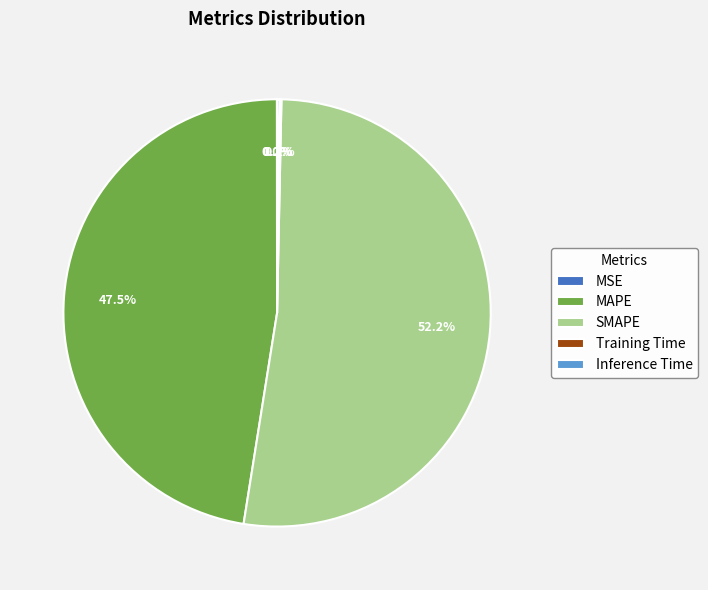

Which category has the biggest portion of the pie?

SMAPE